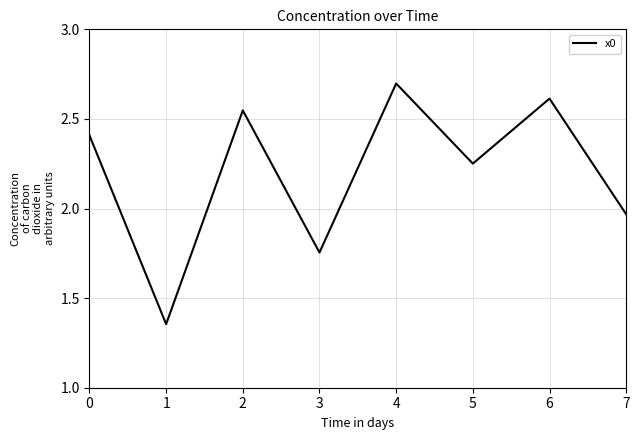

List the labels in order of value, largest first.

4, 6, 2, 0, 5, 7, 3, 1